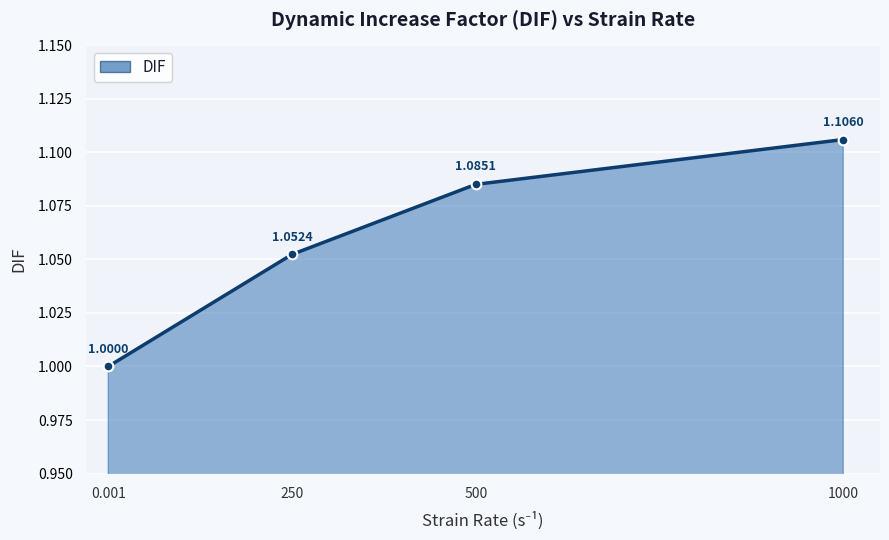

What is the label of the 4th point from the left?

1000